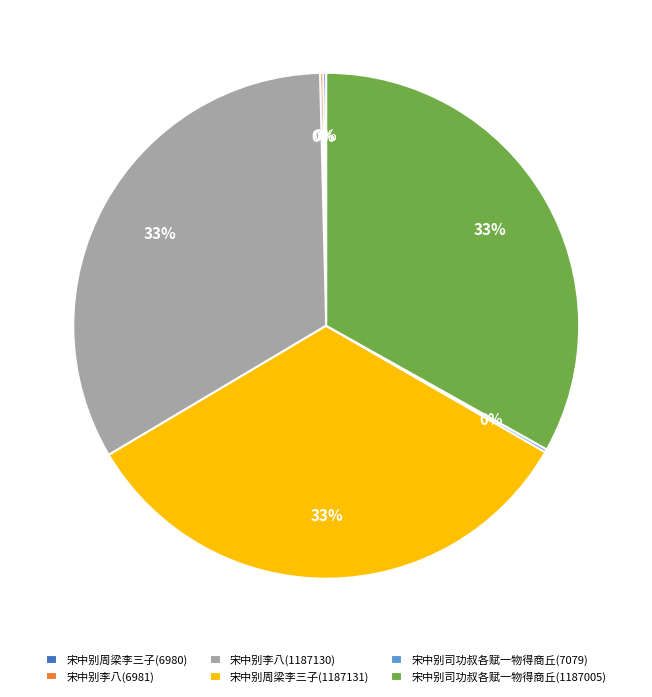

Does any single category account for the majority?

No